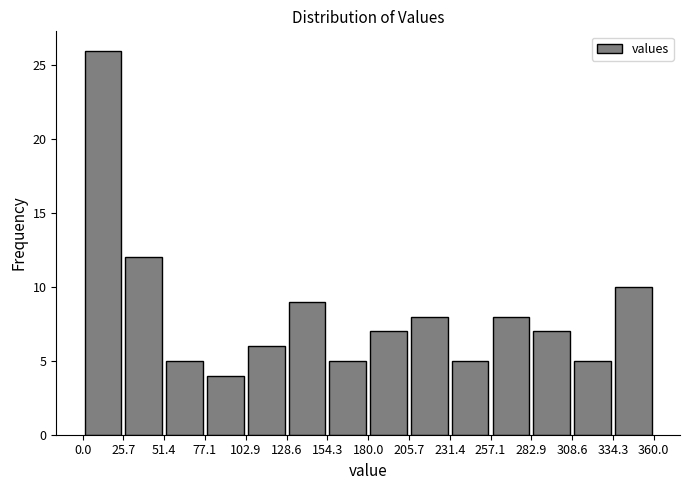

What is the height of the bar covering 180.0 to 205.7 on the x-axis? The values are not printed on the chart, so give them approximately, as read against the axis.

7